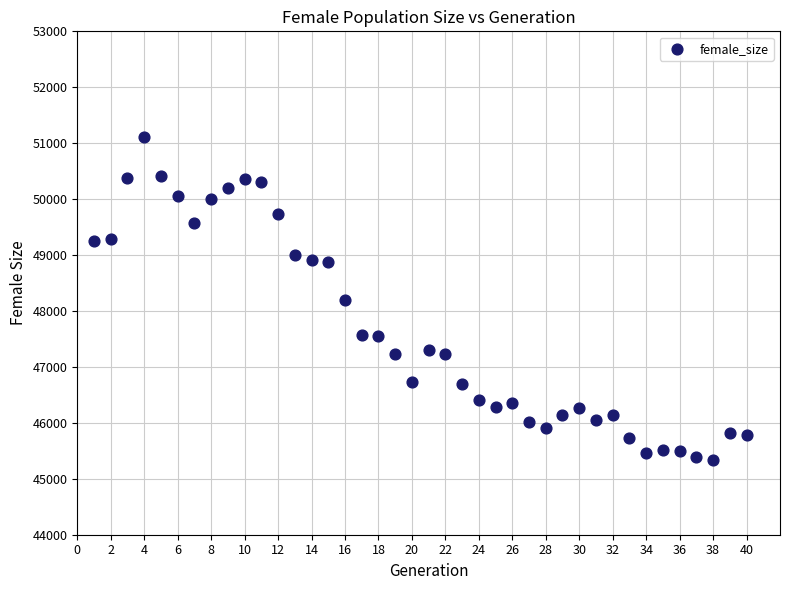

What is the range of Y values (max minus min)?

5779